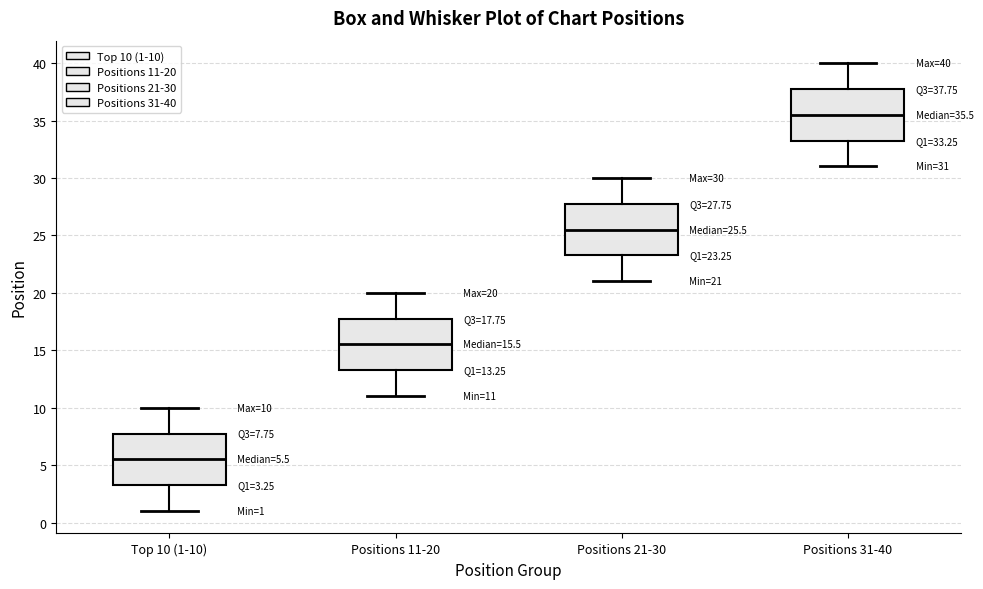

Which box's median line is the highest?

Positions 31-40